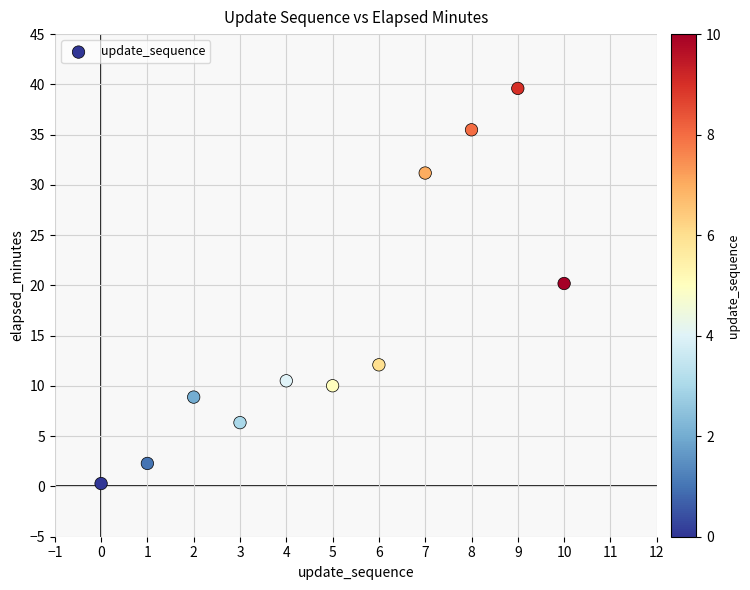

What Y value in the scatter plot is closest to 19?

20.2